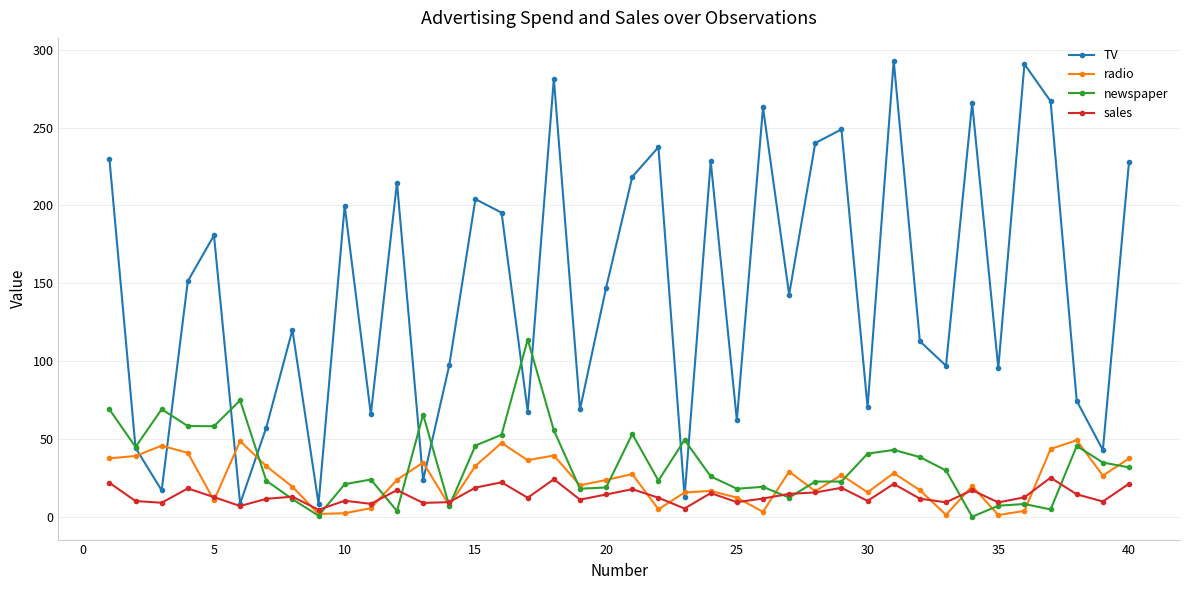

Which series has the largest range (max minus min)?

TV